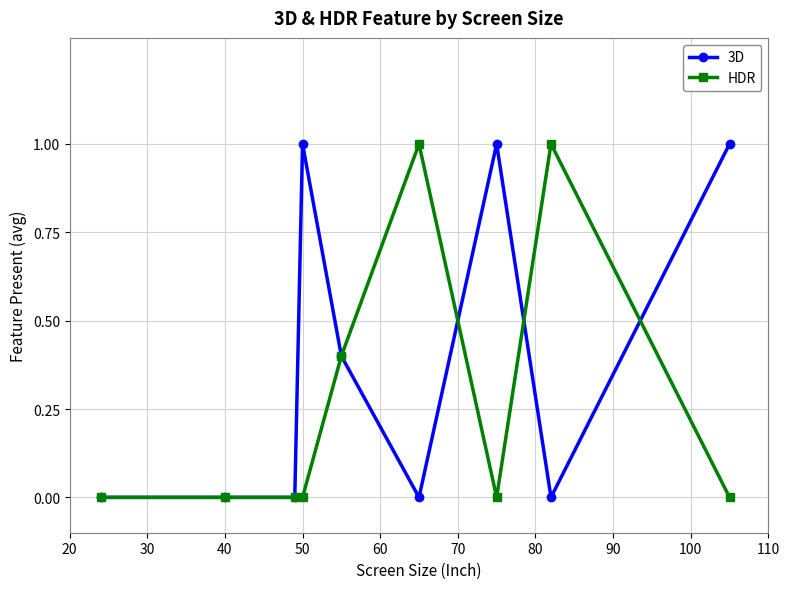

List the series in order of their overall mean, highest first.

3D, HDR